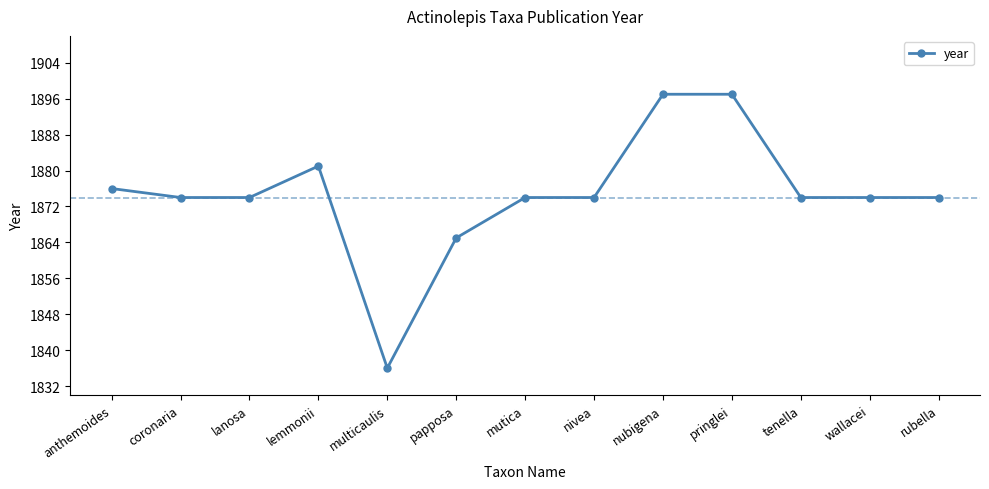

Is this an area chart (filled region under the line)?

No